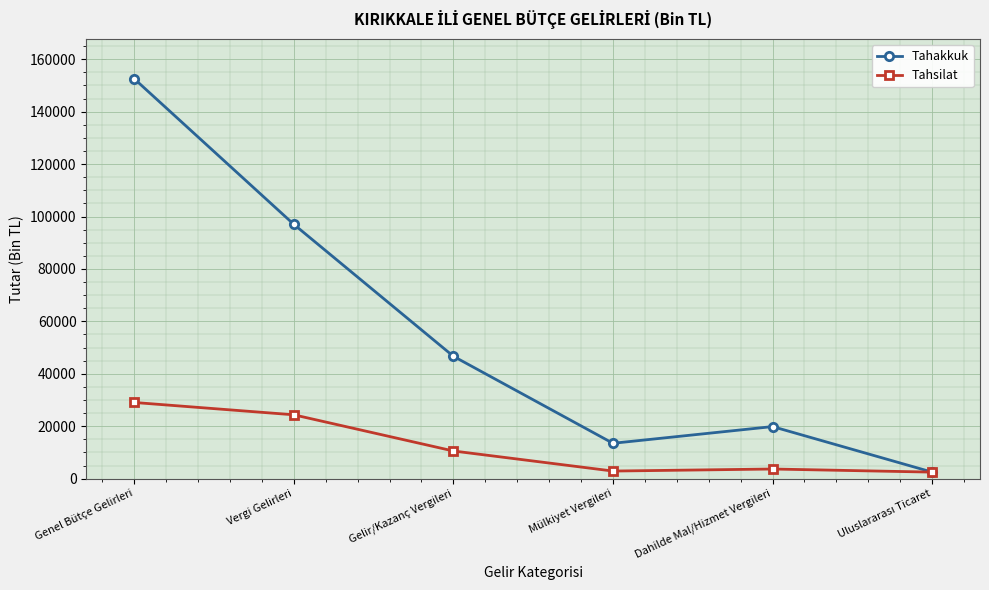

The Tahakkuk series shows 144350 at Vergi Gelirleri. True or false?

False